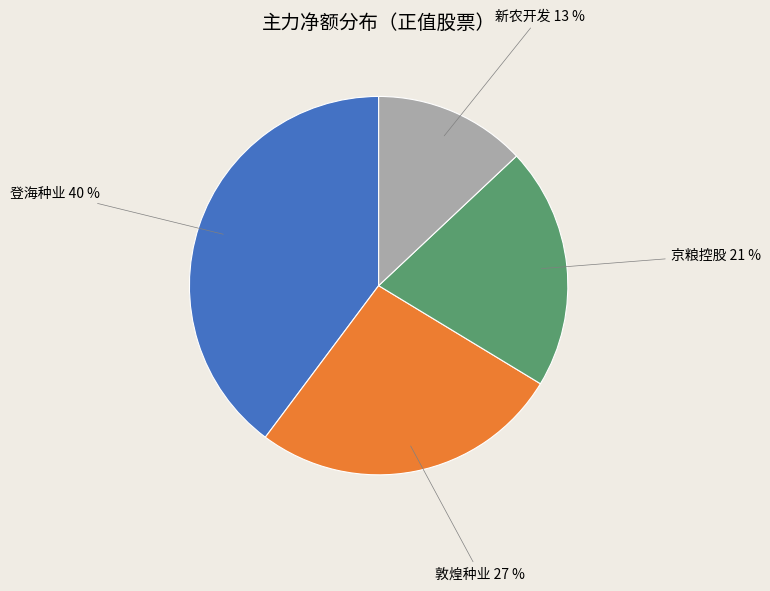

Does any single category account for the majority?

No